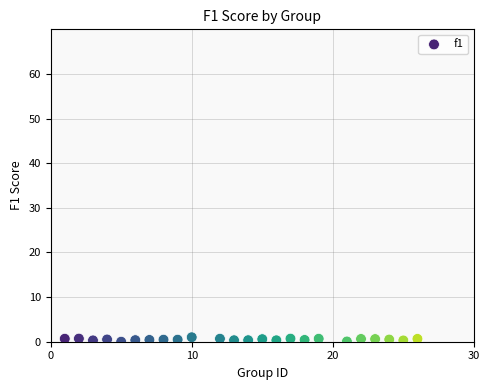

What is the range of Y values (max minus min)?

1.0